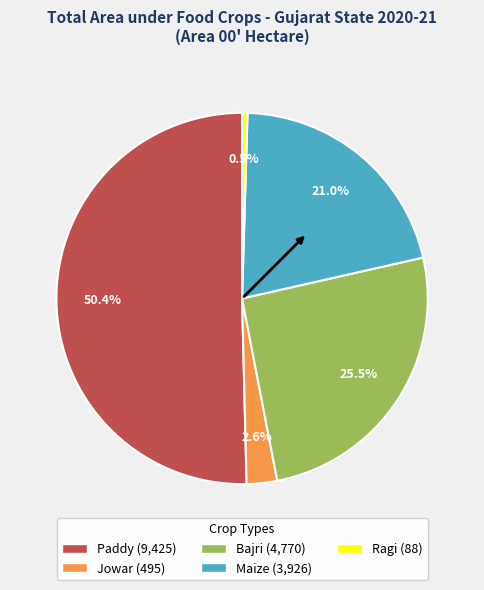

Combined, do Bajri and Paddy account for over 50%?

Yes